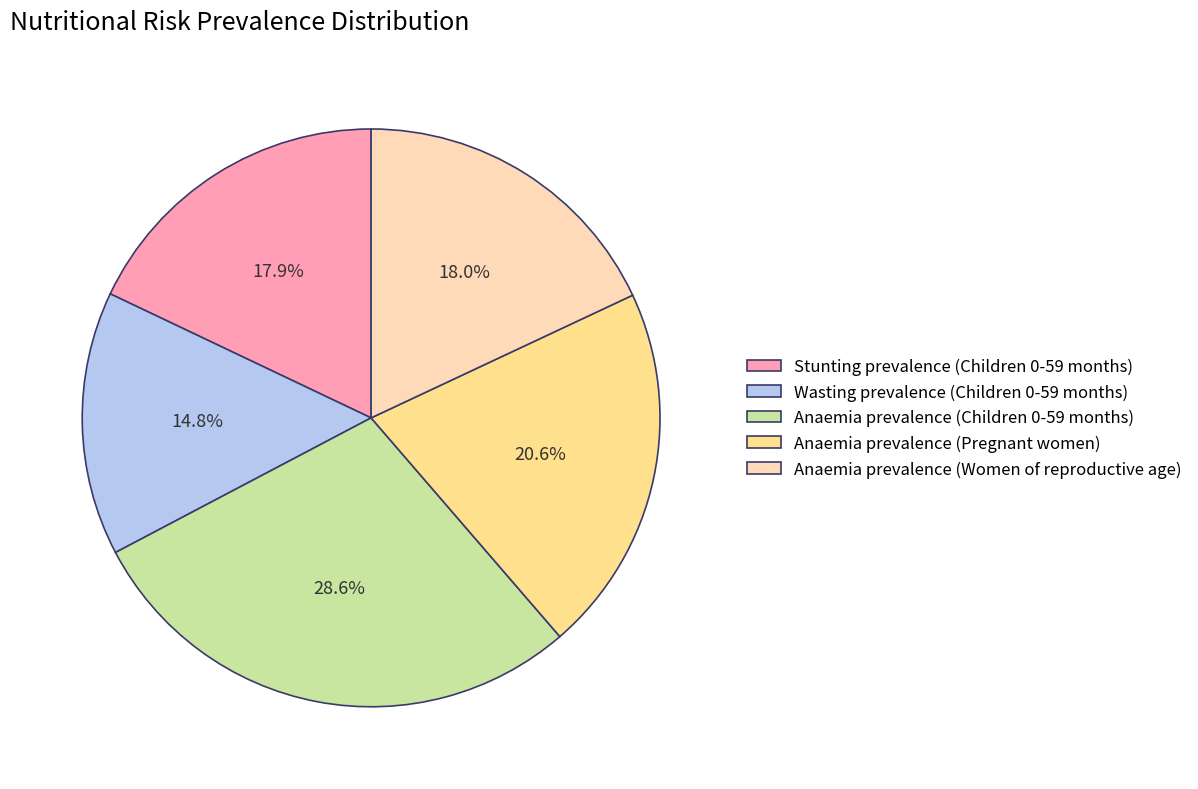

How many slices are in this pie chart?

5